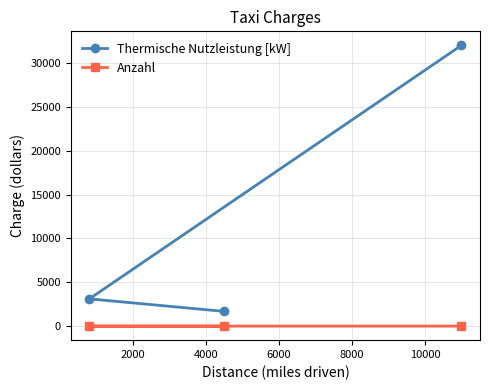

Which series has the largest total across all categories?

Thermische Nutzleistung [kW]